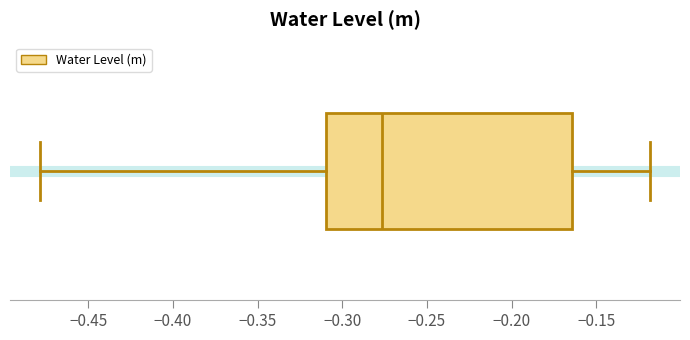

Where is the right edge of the box on the x-axis? The values are not printed on the chart, so give them approximately, as read against the axis.

-0.165